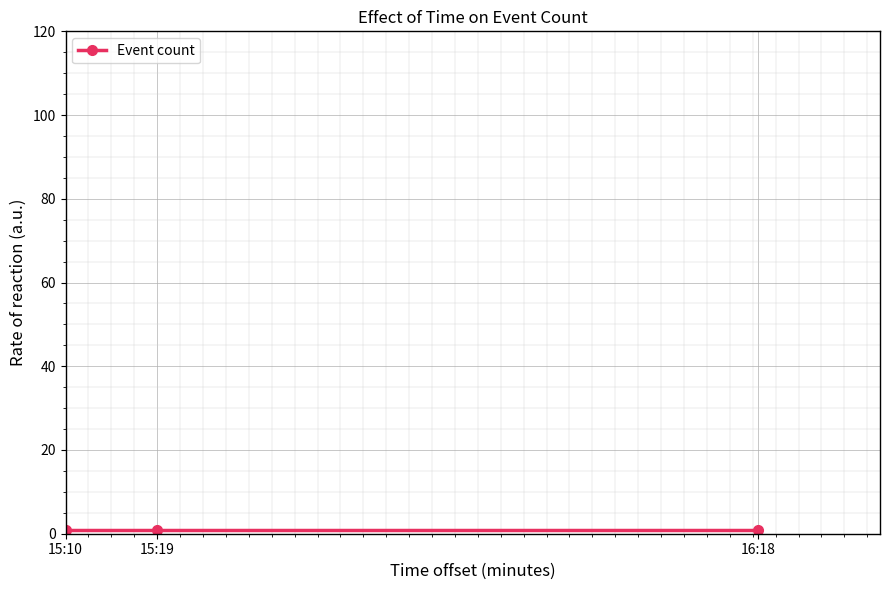

True or false: the data shows 0 at 2019-04-25 15:10:00.

True